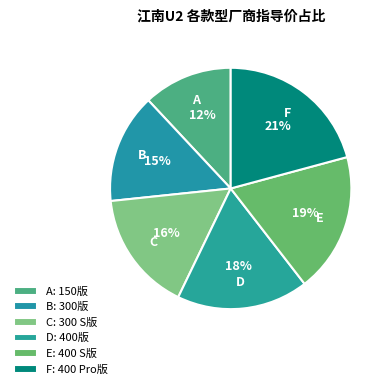

How many segments does this pie chart have?

6